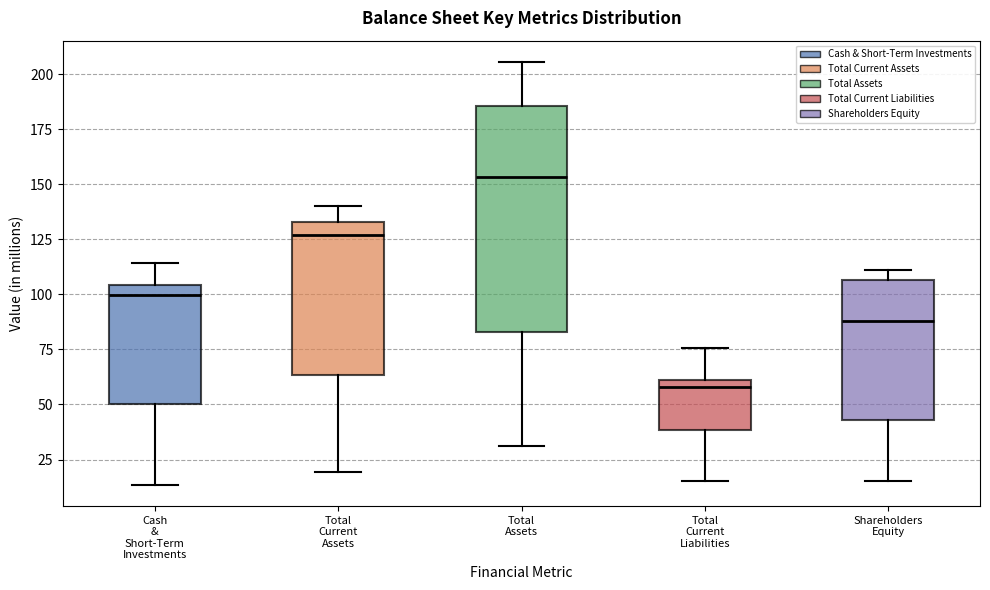

Reading left to right, transcribe this box plot: for each box, give where its median line is, the range the box spans, and where its two whiskers end, as read against the y-axis. The values are not printed on the chart, so give them approximately, as read against the axis.

Cash & Short-Term Investments: median 100, box 50 to 105, whiskers 15 to 115
Total Current Assets: median 125, box 65 to 135, whiskers 20 to 140
Total Assets: median 155, box 85 to 185, whiskers 30 to 205
Total Current Liabilities: median 60 (just below the box's upper edge), box 40 to 60, whiskers 15 to 75
Shareholders Equity: median 90, box 45 to 105, whiskers 15 to 110